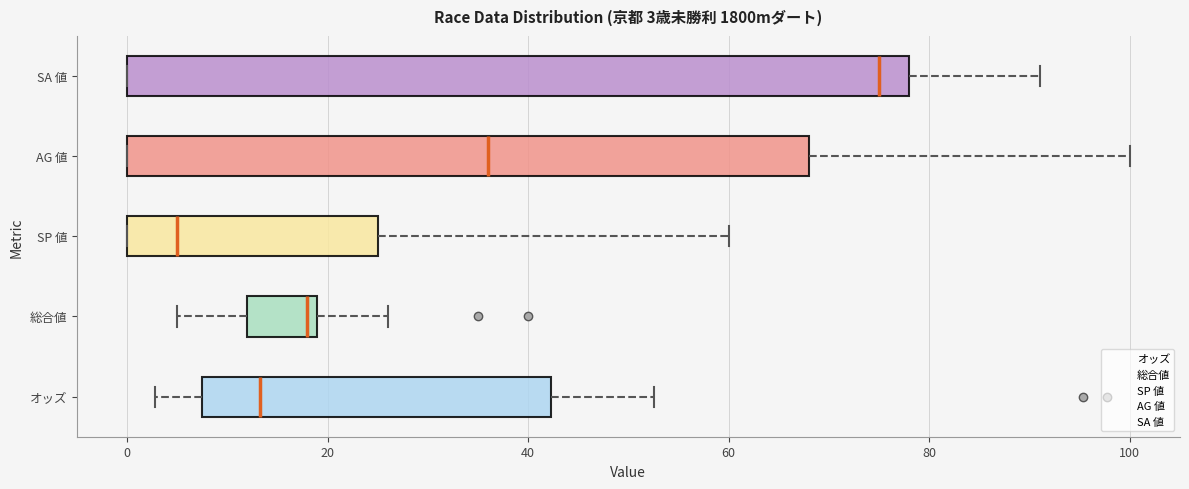

Which box has the furthest to the right median line?

SA 値